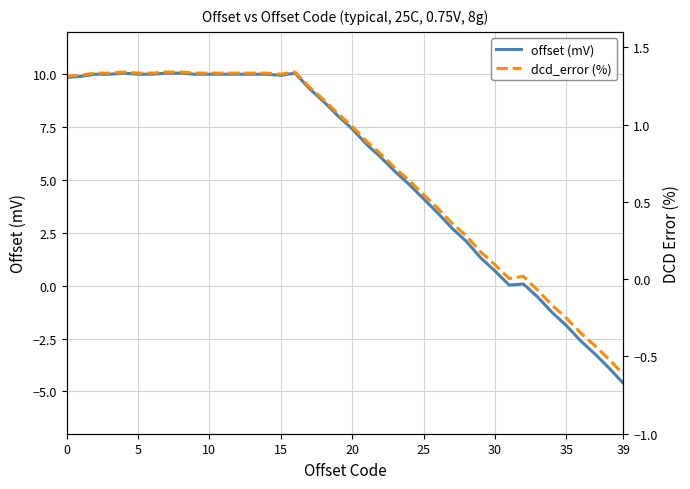

Which has a higher value, 16 or 21?

16